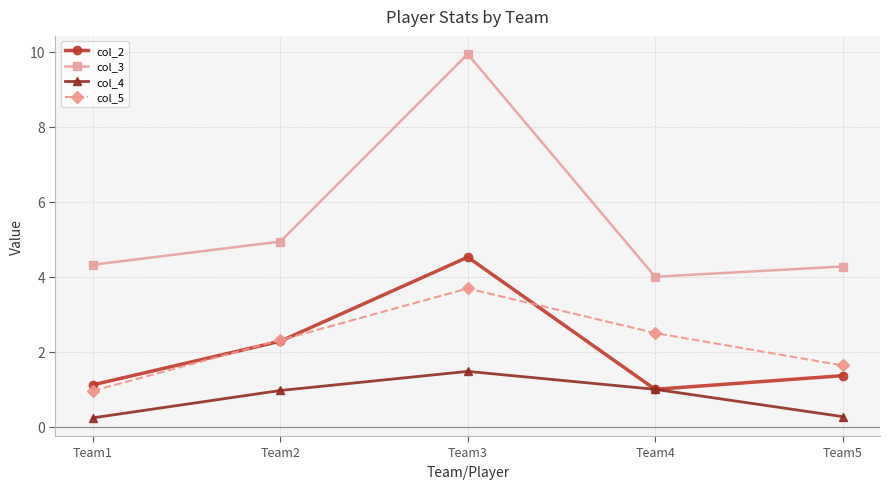

True or false: col_3 has more than 1 interior local peaks.

False